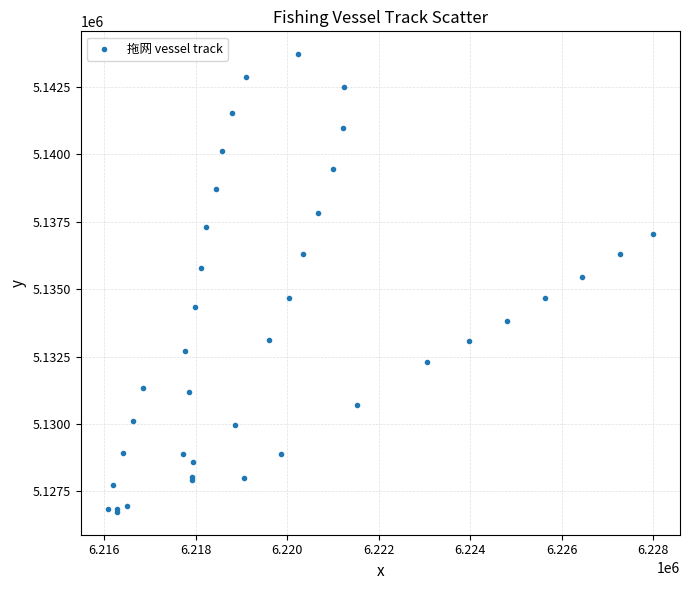

What Y value in the scatter plot is closest to 5135225?

5135431.3